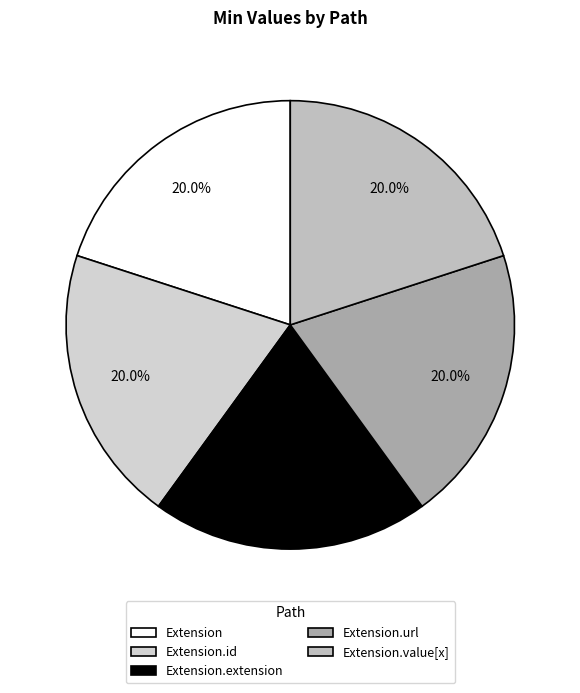

Does Extension.value[x] represent more than half of the total?

No